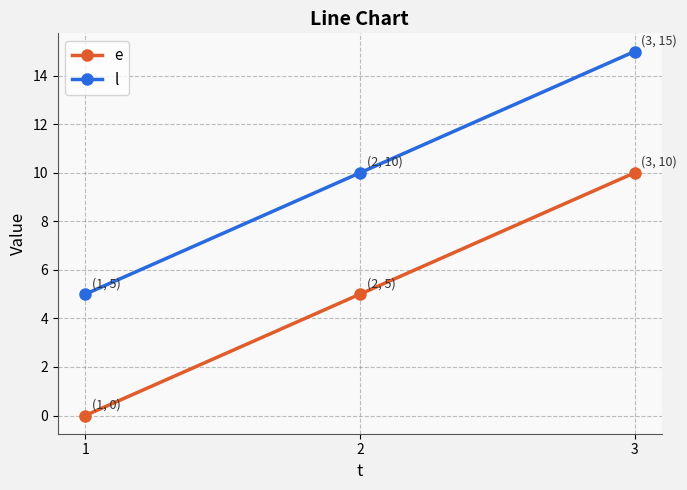

How many l values are between 5 and 15?

3